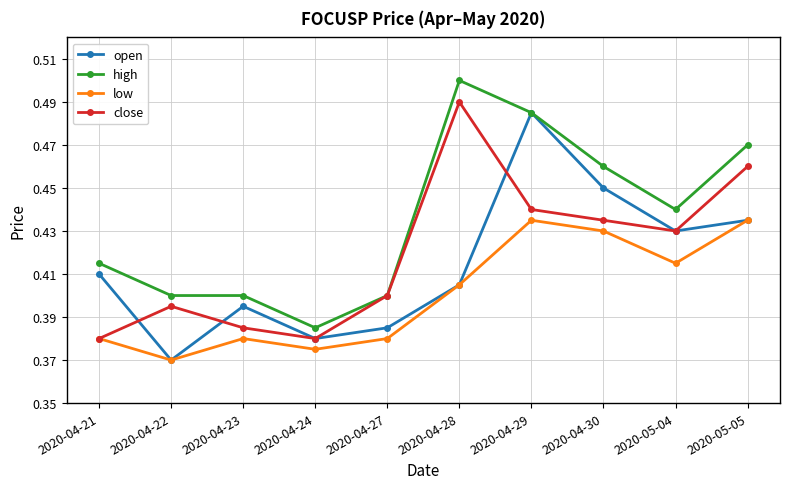

What is the sum of the low values at 2020-04-29 and 2020-04-28?

0.8